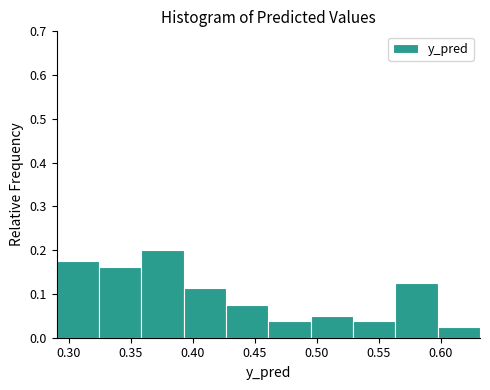

How tall is the bar that spans 0.325 to 0.360 on the x-axis? Neither the bar edges nor the heights are printed on the chart, so give them approximately, as read against the axes.

0.16